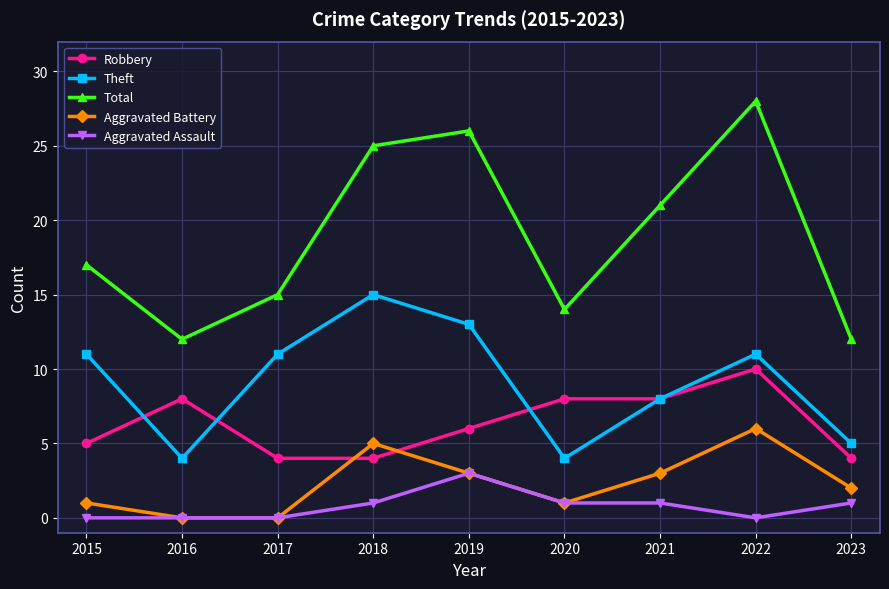

List the series in order of their peak value, lowest first.

Aggravated Assault, Aggravated Battery, Robbery, Theft, Total